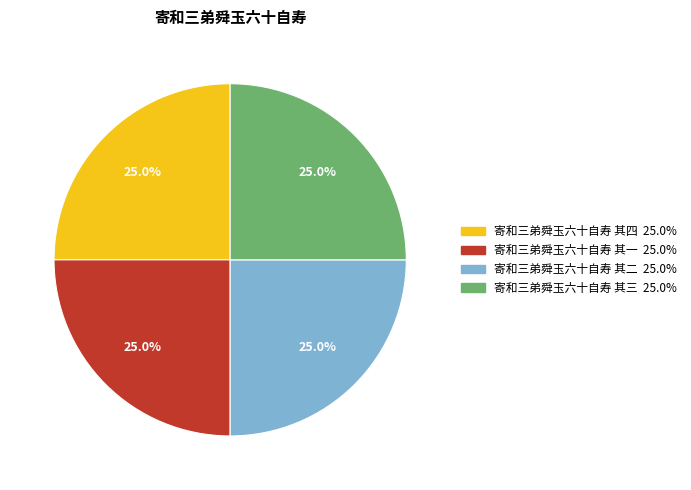

To the nearest percent, what is the average slice percentage?

25%